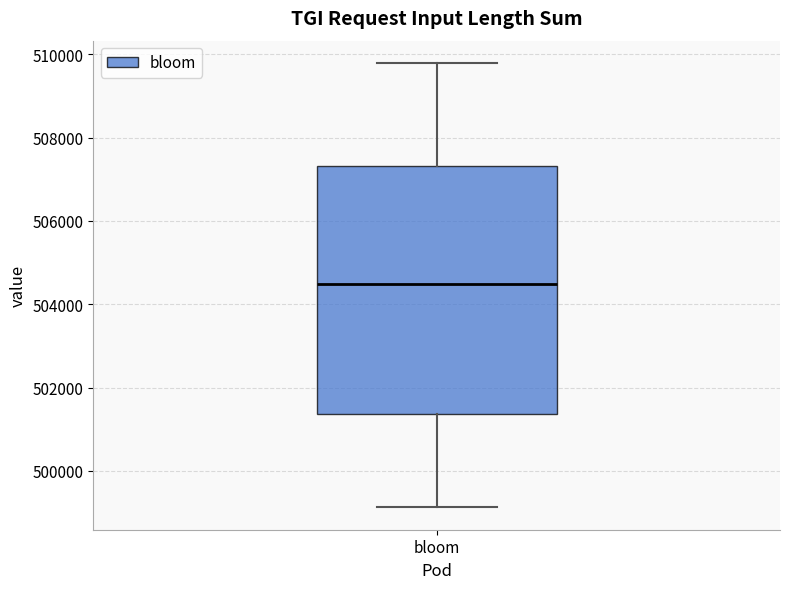

Where does the median line of the box for bloom sit on the y-axis? The values are not printed on the chart, so give them approximately, as read against the axis.

504400